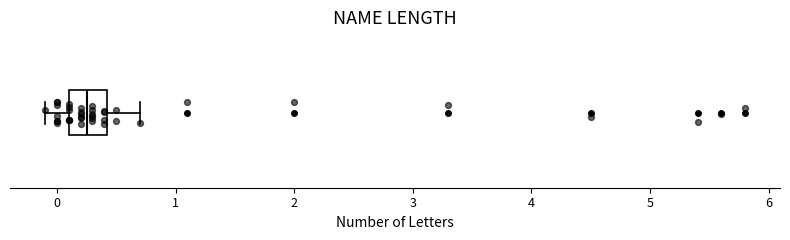

Transcribe this box plot: give where the median line is, the range the box spans, and where the two whiskers end, as read against the x-axis. The values are not printed on the chart, so give them approximately, as read against the axis.

median 0.3, box 0.1 to 0.4, whiskers -0.1 to 0.7